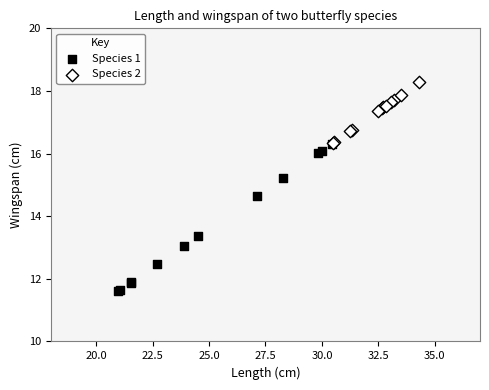

What are all the series names shown in the legend?

Species 1, Species 2